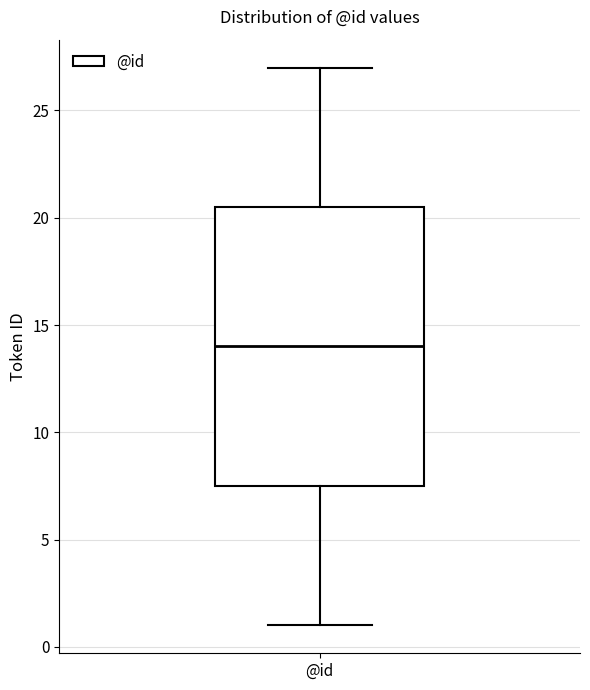

Read this box plot against the y-axis: the position of the median line, the range covered by the box, and the ends of both whiskers. The values are not printed on the chart, so give them approximately, as read against the axis.

median 14.0, box 7.5 to 20.5, whiskers 1.0 to 27.0